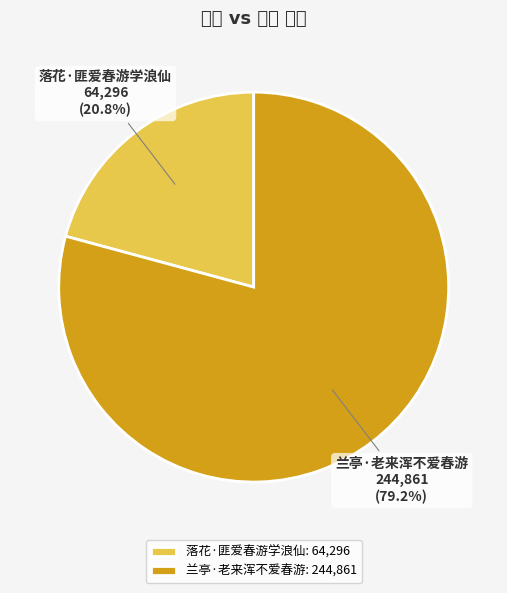

To the nearest percent, what percentage of the pie is 兰亭·老来浑不爱春游?

79%